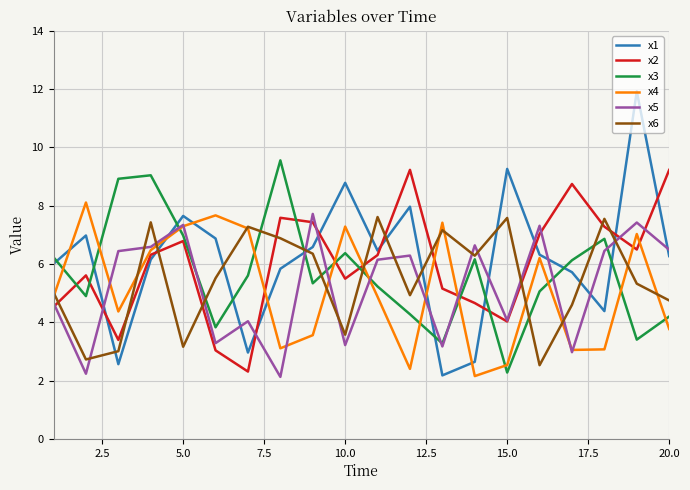

What is the minimum value for x6?

2.5